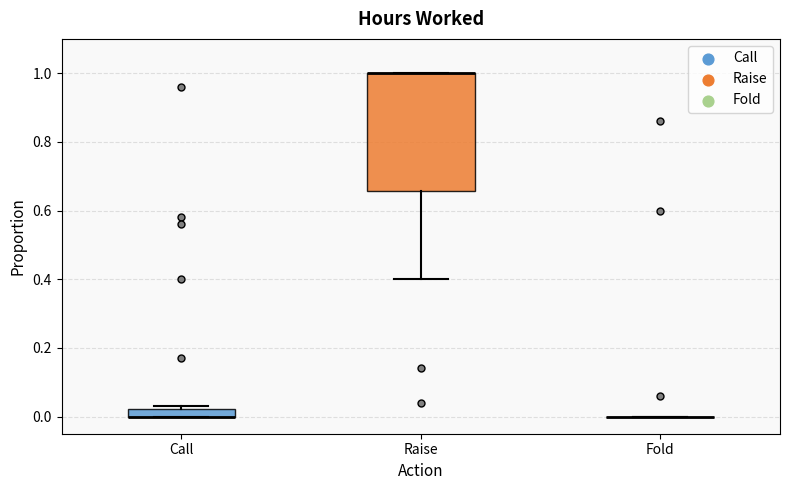

Comparing the boxes themselves (not the whiskers), which one is the tallest?

Raise